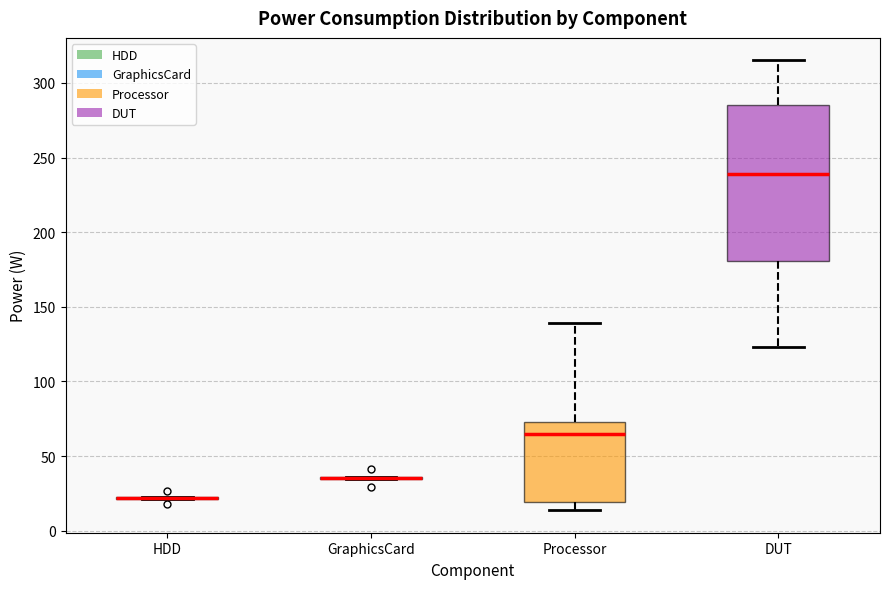

Comparing the boxes themselves (not the whiskers), which one is the tallest?

DUT